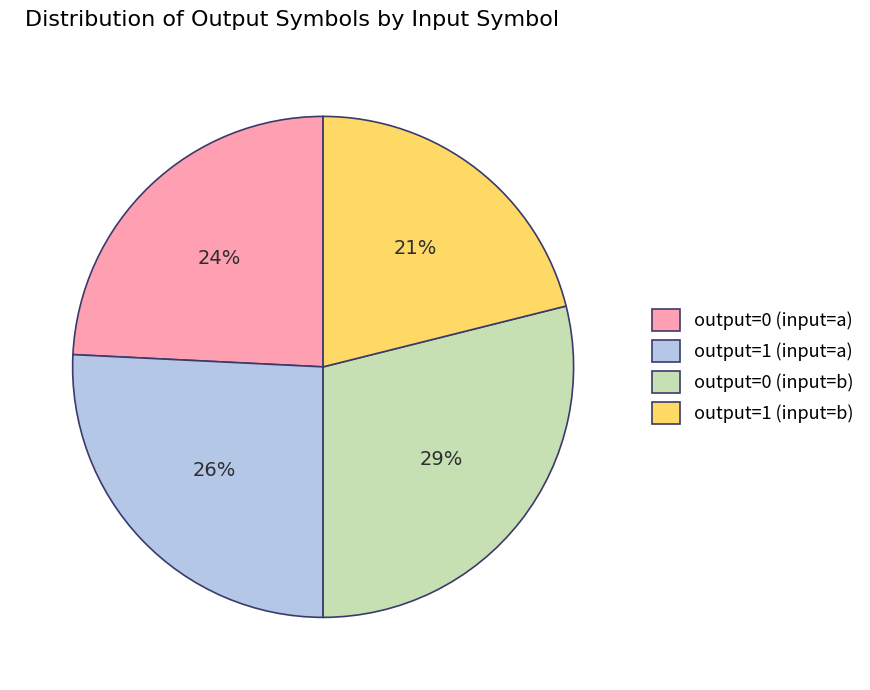

Does any single category account for the majority?

No